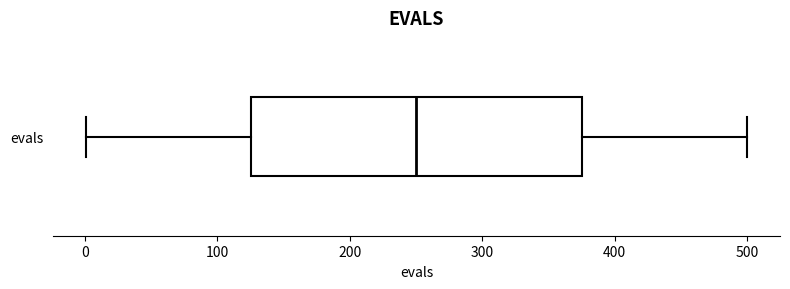

Where does the right whisker of the box for evals end on the x-axis? The values are not printed on the chart, so give them approximately, as read against the axis.

500